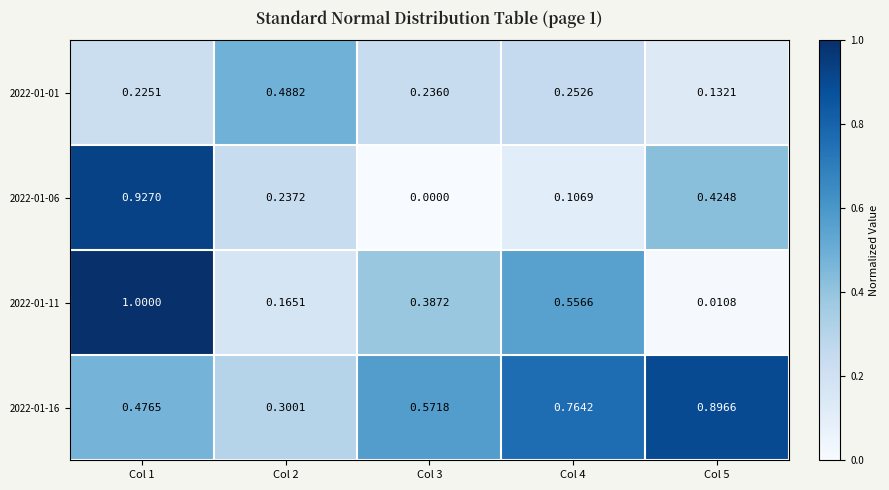

Count the number of data series in this chart.

4